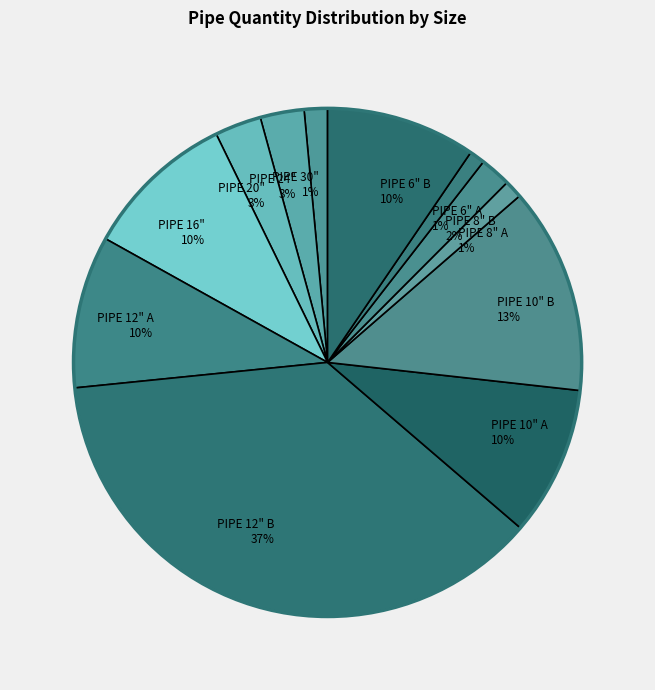

What is the largest slice in the pie chart?

PIPE 12" B